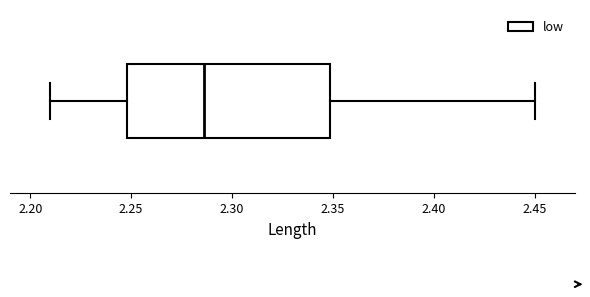

Where does the right whisker of the box end on the x-axis? The values are not printed on the chart, so give them approximately, as read against the axis.

2.450